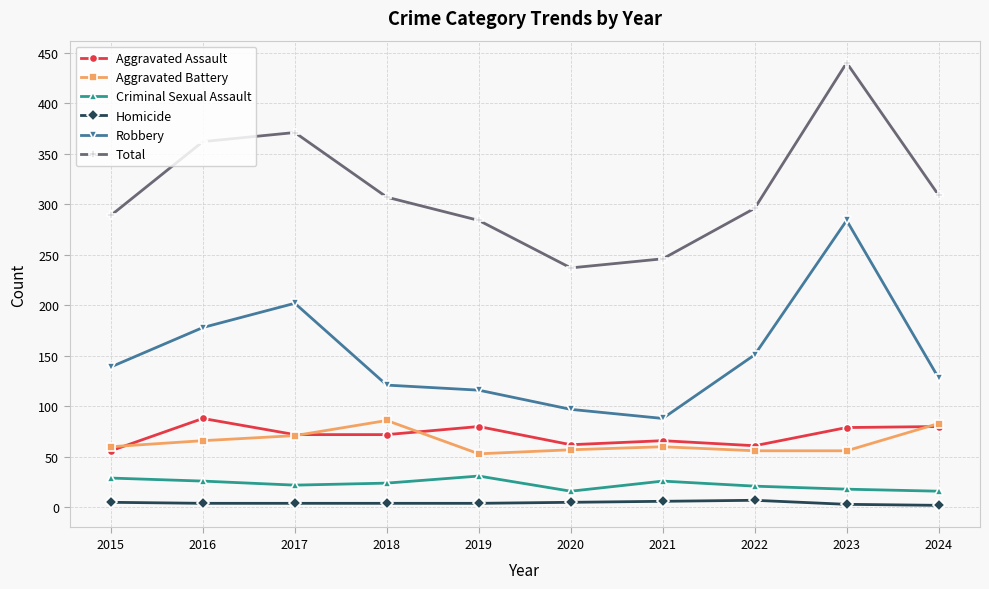

At which label does Total first exceed 307?

2016